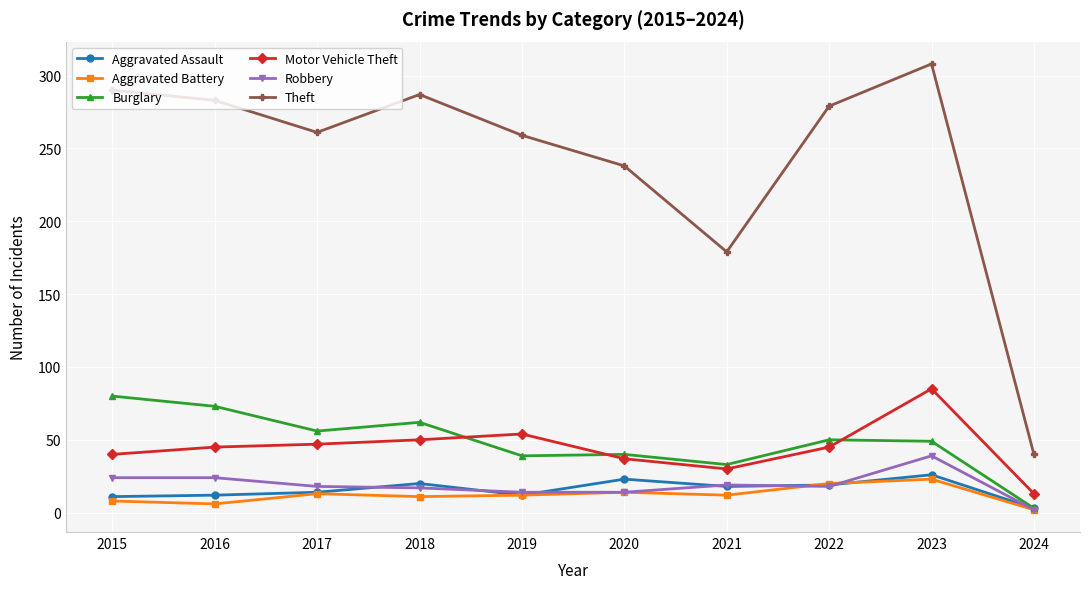

How many lines are shown in the chart?

6